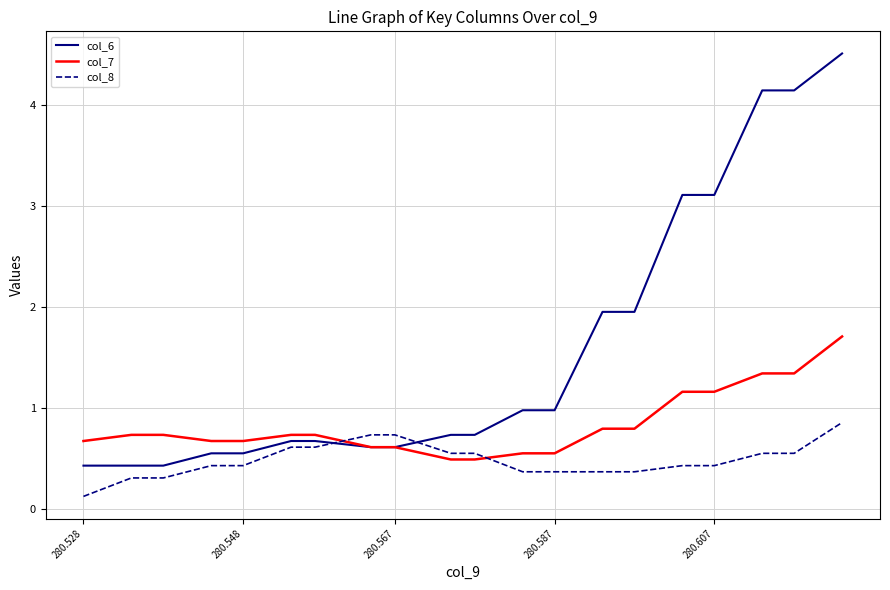

What is the average value of the col_6 series?

1.6